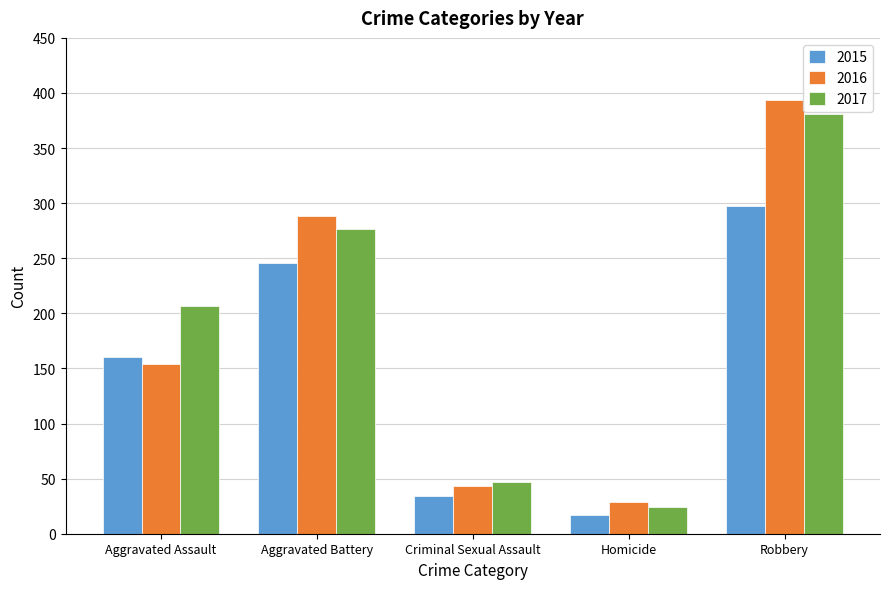

Which series has the largest range (max minus min)?

2016